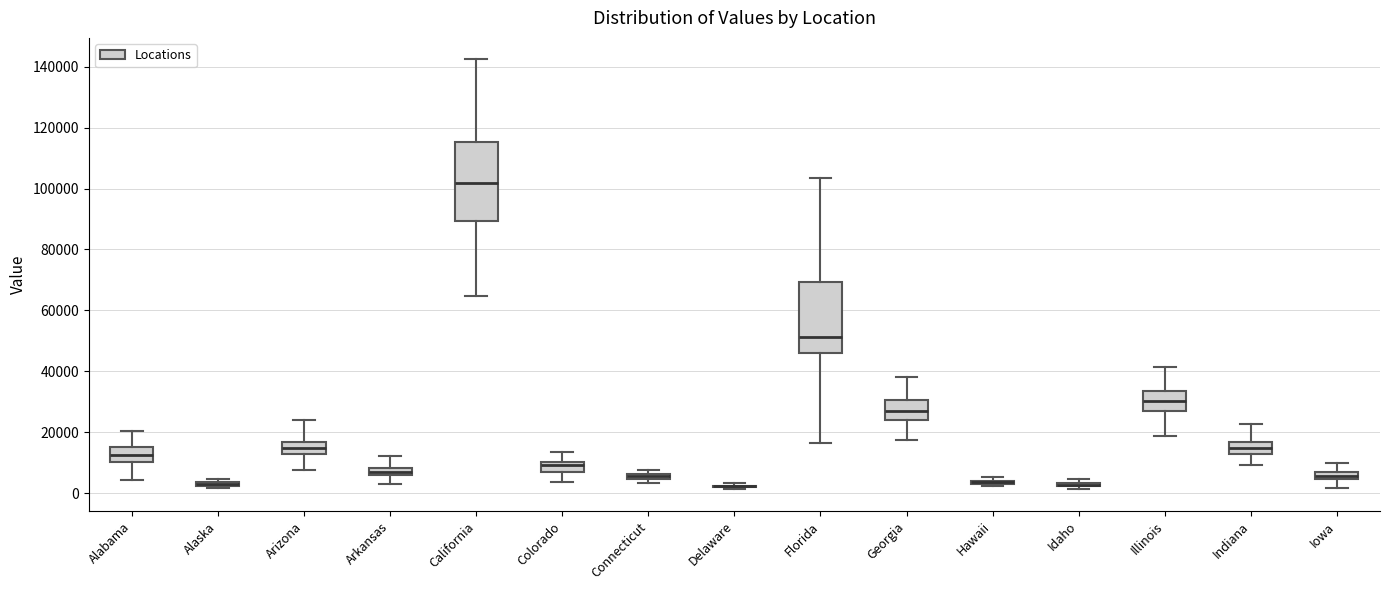

Where is the upper edge of the box for Alabama on the y-axis? The values are not printed on the chart, so give them approximately, as read against the axis.

16000